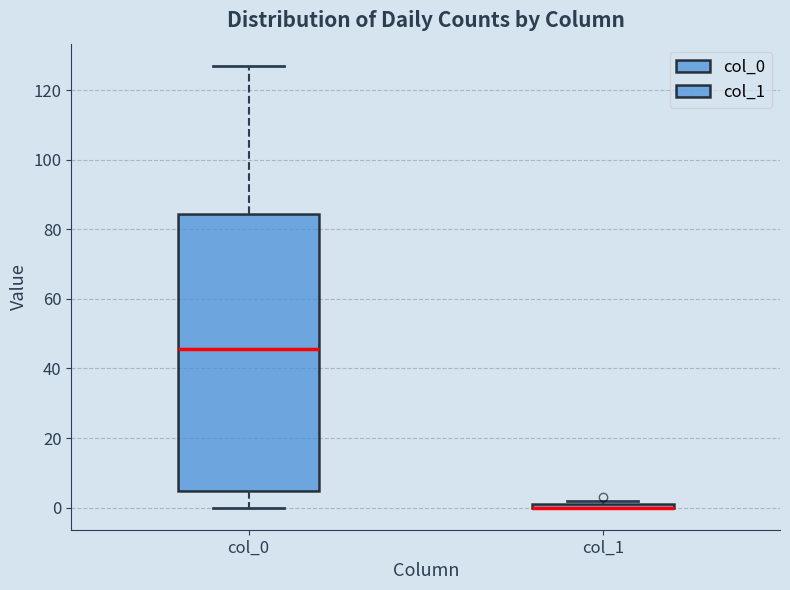

Comparing the boxes themselves (not the whiskers), which one is the tallest?

col_0